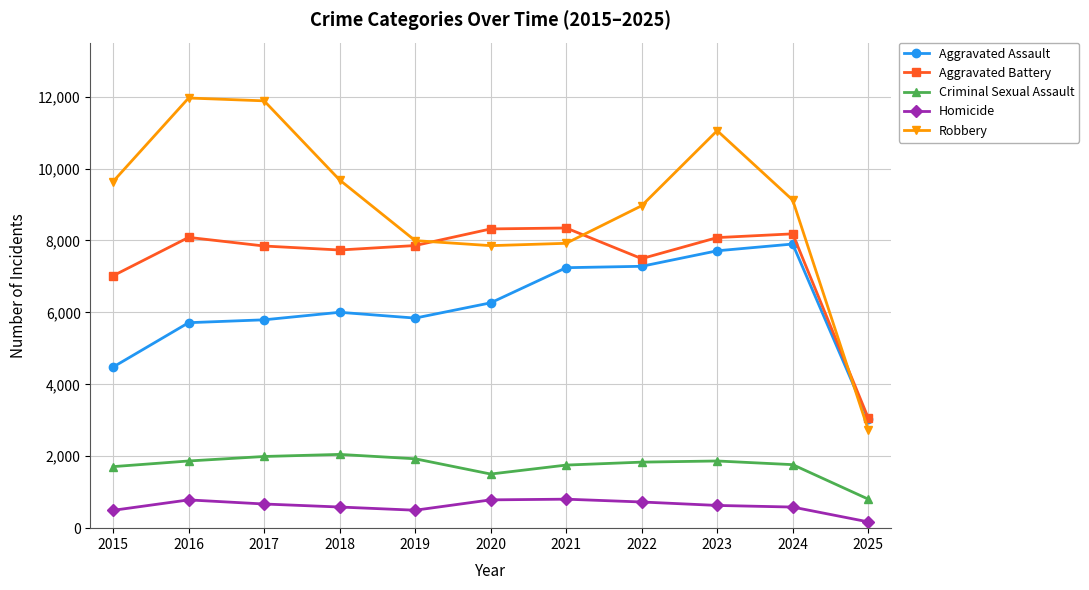

How many data points in Robbery are less than 9122?

5